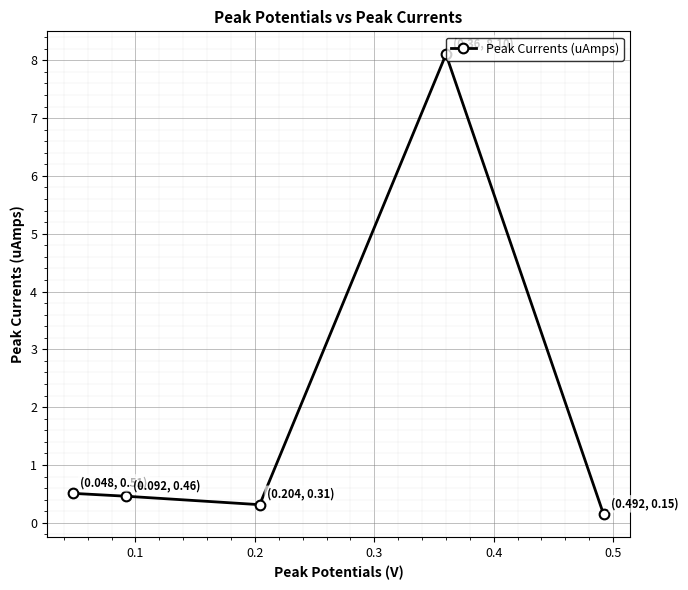

True or false: the data has more than 2 interior local peaks.

False